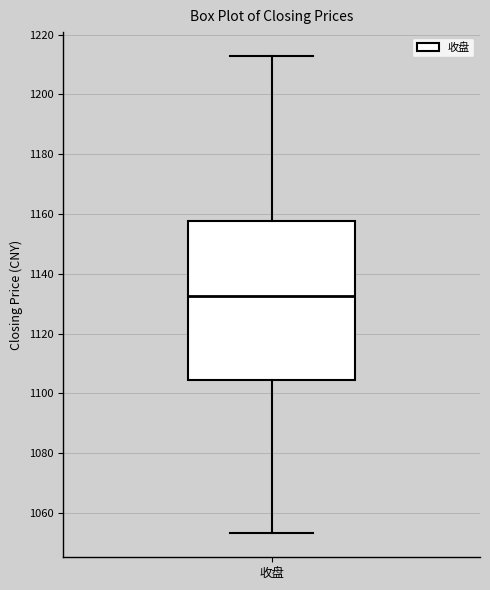

Where is the upper edge of the box for 收盘 on the y-axis? The values are not printed on the chart, so give them approximately, as read against the axis.

1158